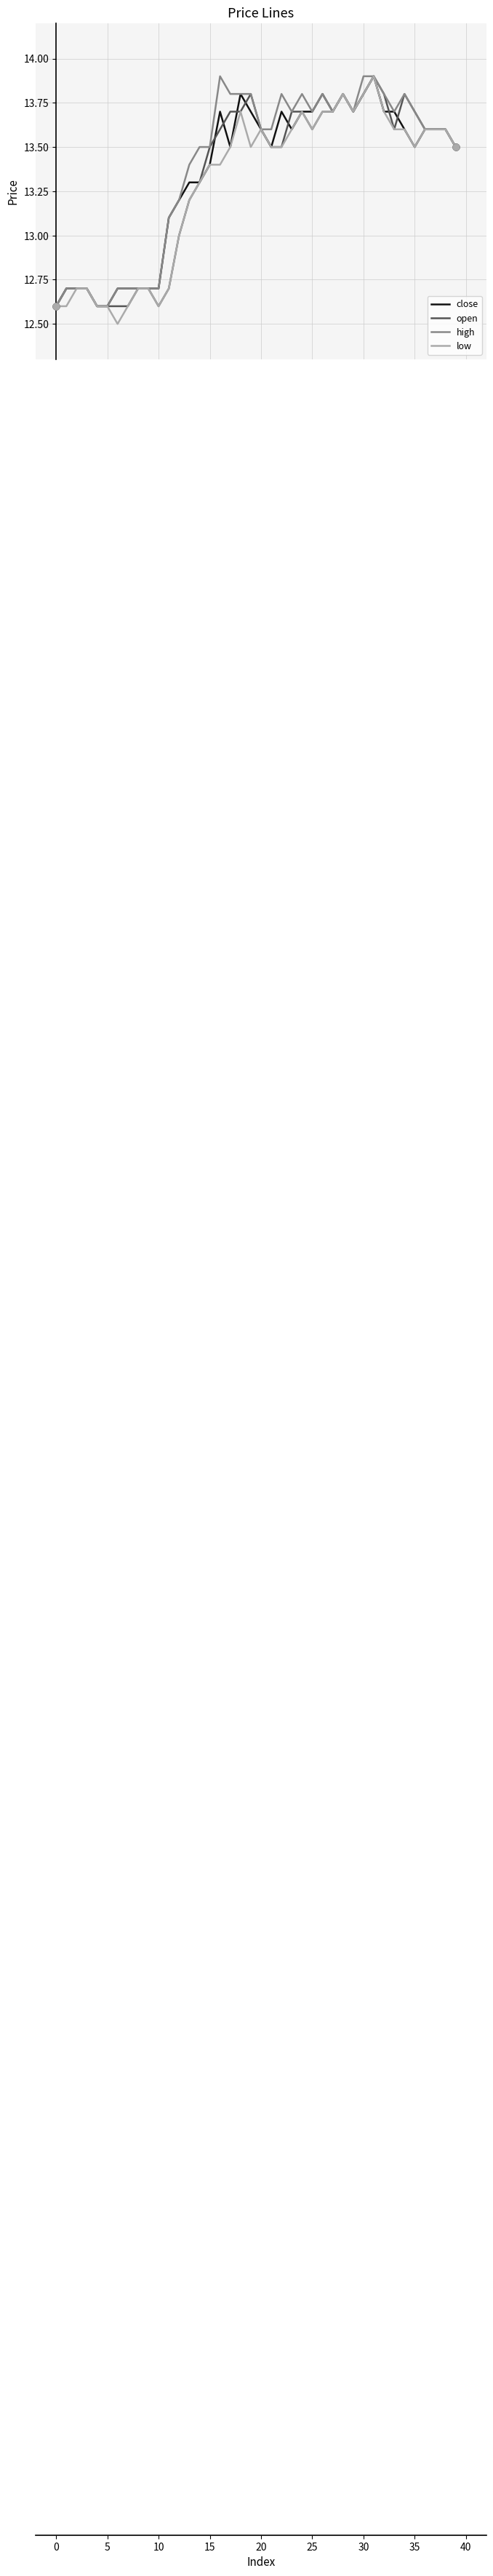

What is the maximum value shown in the chart?

13.9